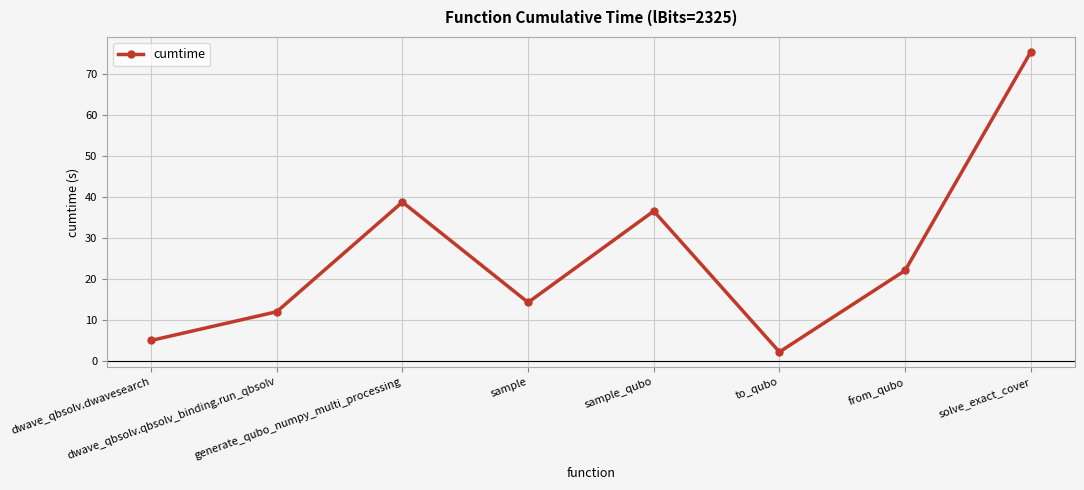

What is the smallest value displayed?

2.3